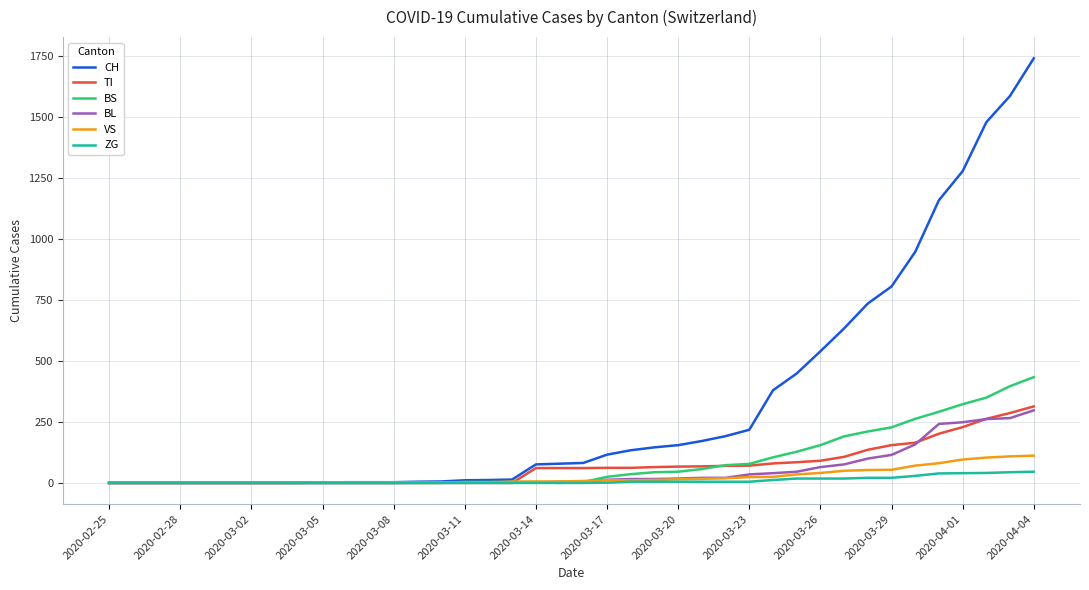

What are all the series names shown in the legend?

CH, TI, BS, BL, VS, ZG